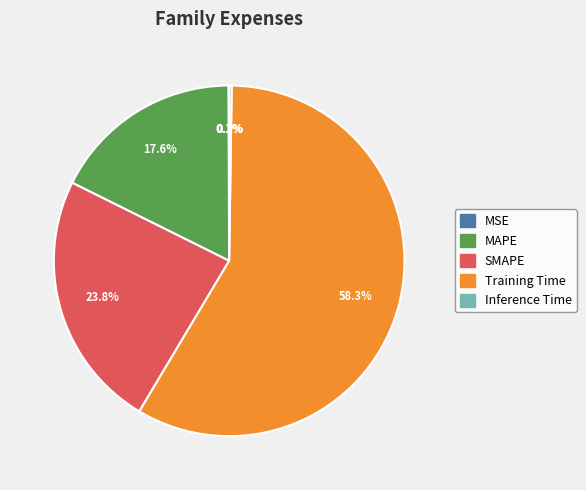

The Training Time slice represents 58% of the pie. True or false?

True